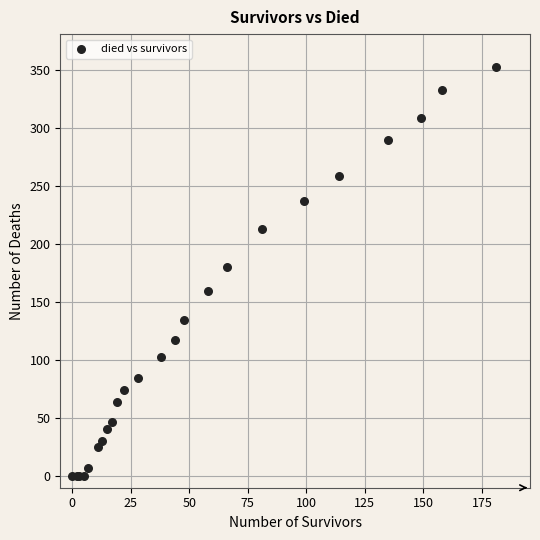

What Y value in the scatter plot is closest to 176?

180